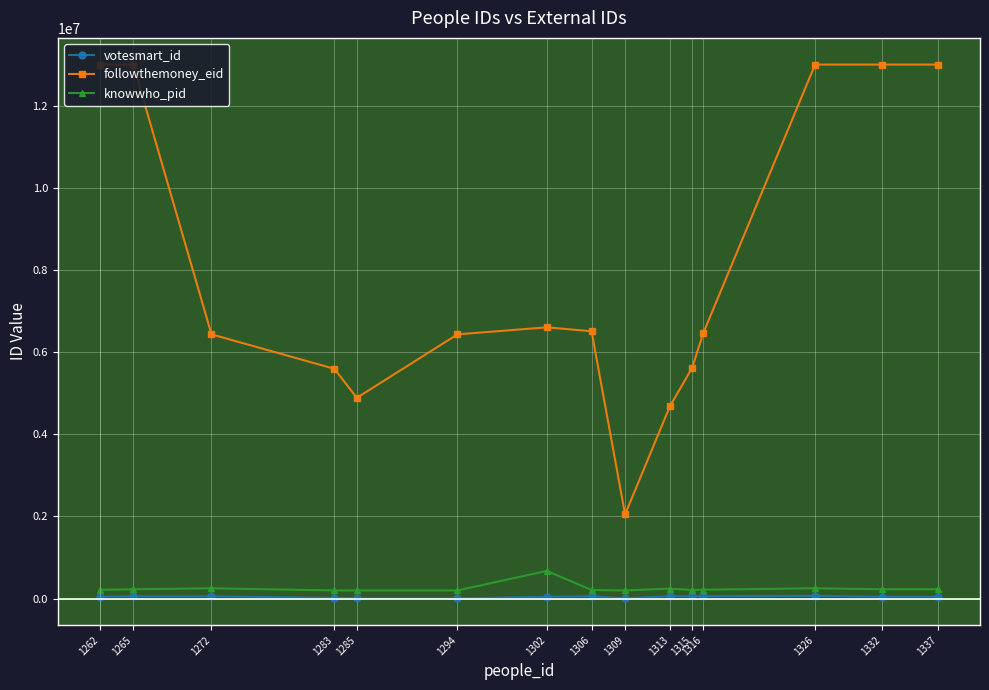

Which series has the largest total across all categories?

followthemoney_eid